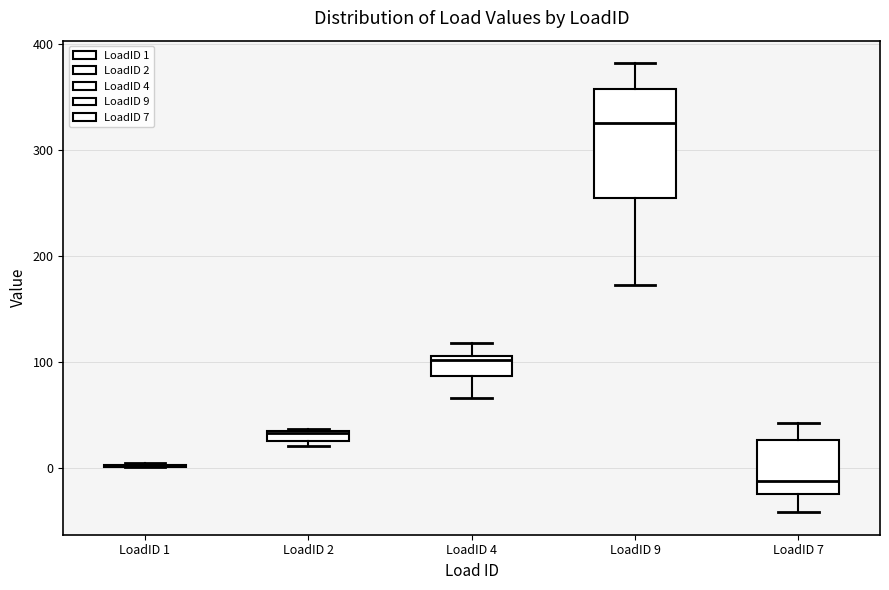

Comparing the boxes themselves (not the whiskers), which one is the tallest?

LoadID 9